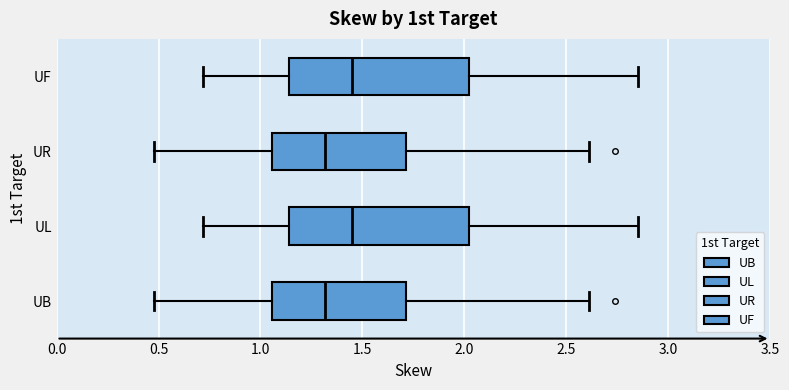

Reading bottom to top, transcribe this box plot: for each box, give where its median line is, the range the box spans, and where its two whiskers end, as read against the x-axis. The values are not printed on the chart, so give them approximately, as read against the axis.

UB: median 1.30, box 1.05 to 1.70, whiskers 0.50 to 2.60
UL: median 1.45, box 1.15 to 2.00, whiskers 0.70 to 2.85
UR: median 1.30, box 1.05 to 1.70, whiskers 0.50 to 2.60
UF: median 1.45, box 1.15 to 2.00, whiskers 0.70 to 2.85